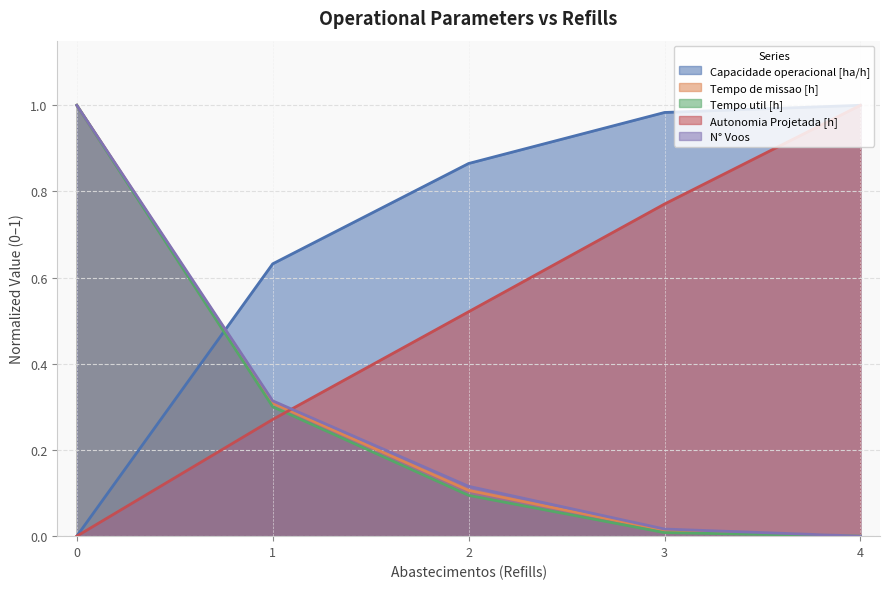

True or false: Autonomia Projetada [h] and N° Voos intersect in this chart.

True